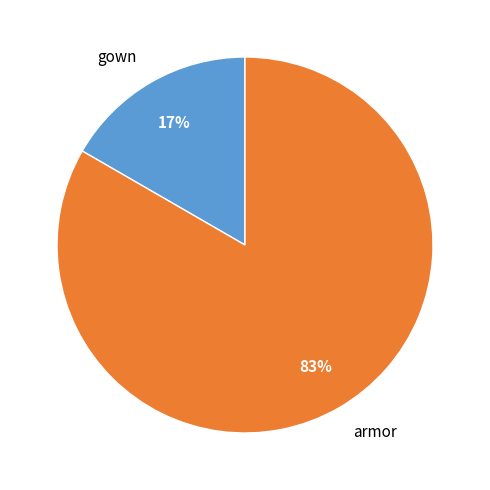

Which has a higher value, armor or gown?

armor